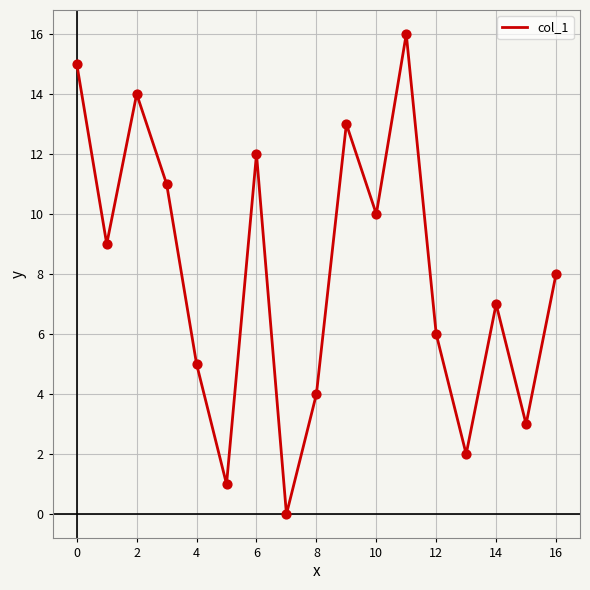

What is the greatest value displayed?

16